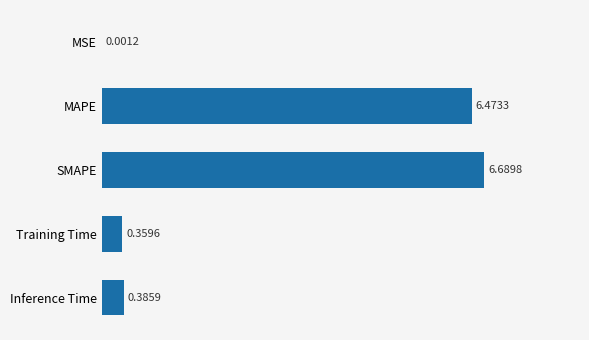

At which category does the chart reach its peak across all series?

SMAPE